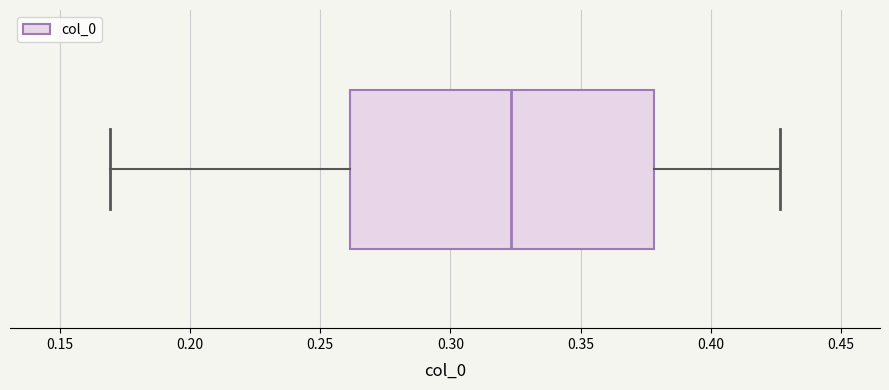

Read this box plot against the x-axis: the position of the median line, the range covered by the box, and the ends of both whiskers. The values are not printed on the chart, so give them approximately, as read against the axis.

median 0.325, box 0.260 to 0.380, whiskers 0.170 to 0.425